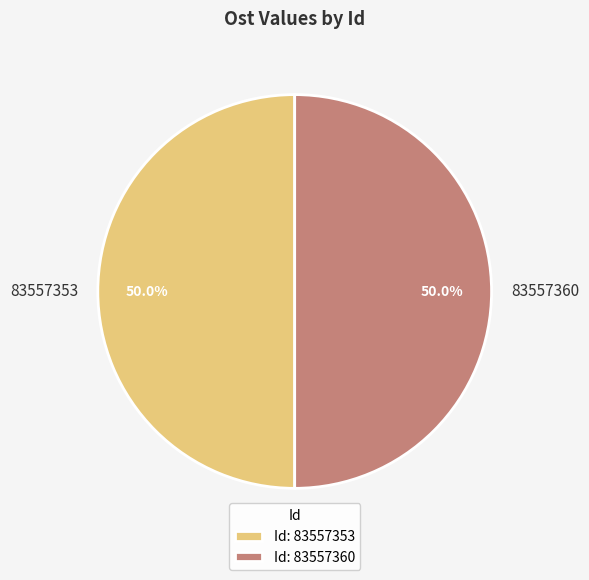

What portion of the pie excludes 83557360?

50.0%